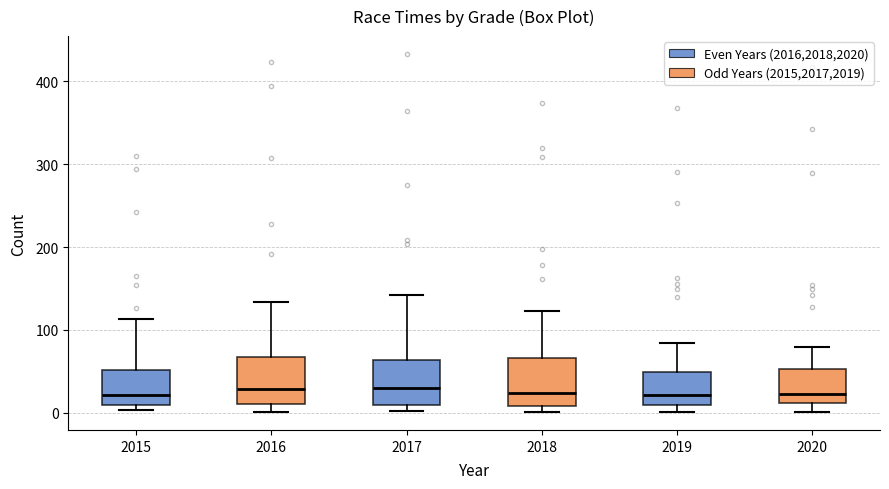

Reading left to right, read every box against the y-axis: the position of its median line, the range the box covers, and the ends of its whiskers. The values are not printed on the chart, so give them approximately, as read against the axis.

2015: median 20, box 10 to 50, whiskers 0 to 110
2016: median 30, box 10 to 70, whiskers 0 to 130
2017: median 30, box 10 to 60, whiskers 0 to 140
2018: median 20, box 10 to 70, whiskers 0 to 120
2019: median 20, box 10 to 50, whiskers 0 to 80
2020: median 20, box 10 to 50, whiskers 0 to 80